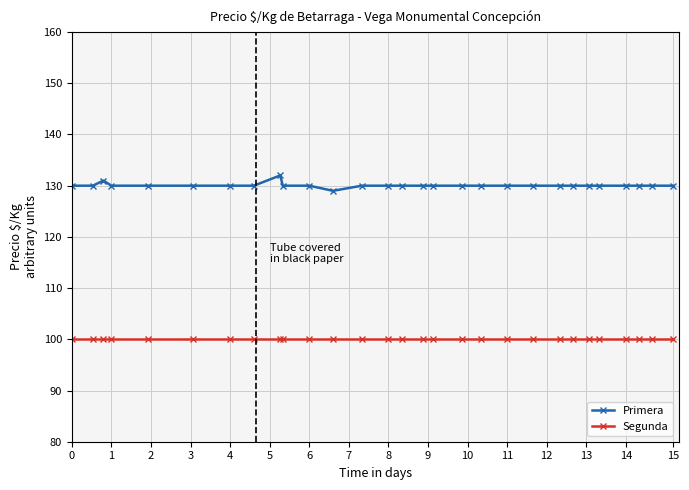

What is the minimum value for Primera?

129